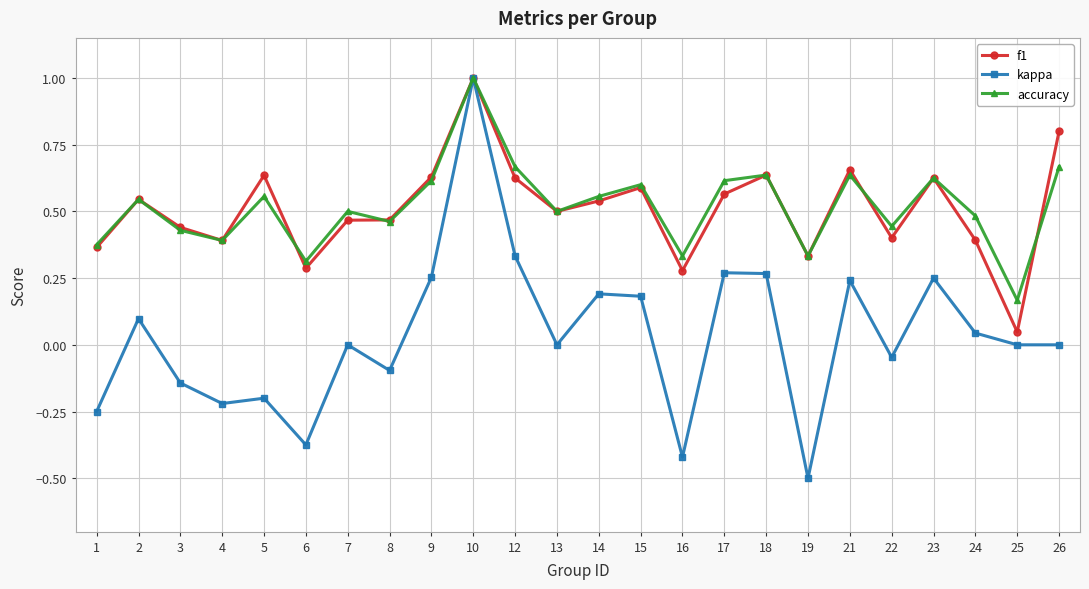

Rank the series at 5 from lowest to highest value.

kappa, accuracy, f1